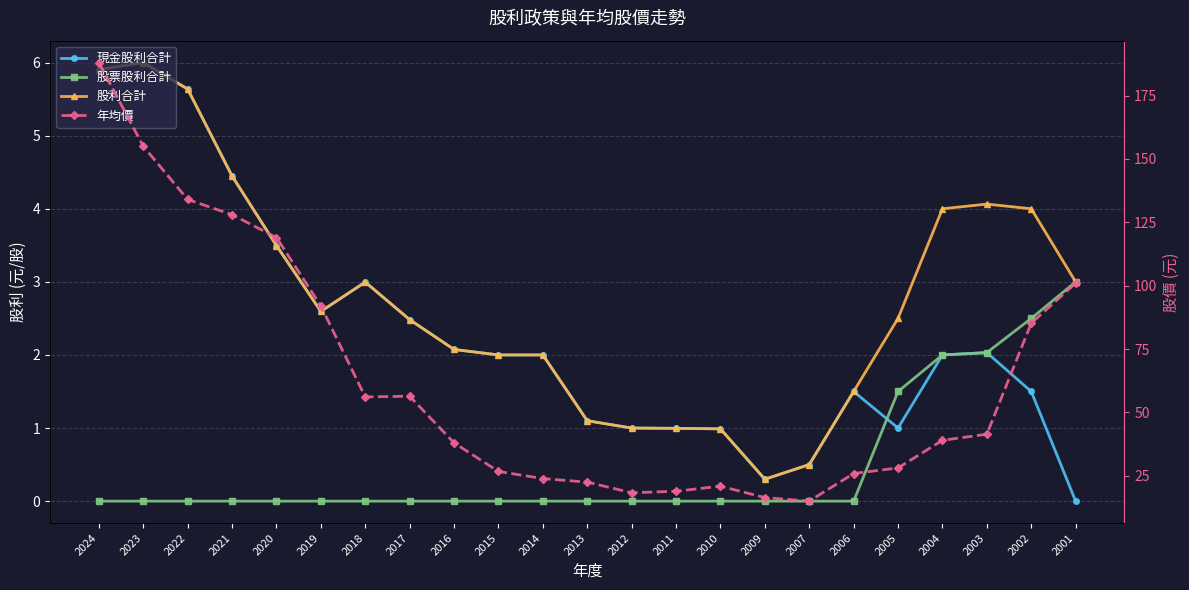

Reading left to right, transcribe all the data shown in this chart.

現金股利合計: 2024=5.9	2023=6.0	2022=5.6	2021=4.4	2020=3.5	2019=2.6	2018=3.0	2017=2.5	2016=2.1	2015=2.0	2014=2.0	2013=1.1	2012=1.0	2011=1.0	2010=1.0	2009=0.3	2007=0.5	2006=1.5	2005=1.0	2004=2.0	2003=2.0	2002=1.5	2001=0.0
股票股利合計: 2024=0.0	2023=0.0	2022=0.0	2021=0.0	2020=0.0	2019=0.0	2018=0.0	2017=0.0	2016=0.0	2015=0.0	2014=0.0	2013=0.0	2012=0.0	2011=0.0	2010=0.0	2009=0.0	2007=0.0	2006=0.0	2005=1.5	2004=2.0	2003=2.0	2002=2.5	2001=3.0
股利合計: 2024=5.9	2023=6.0	2022=5.6	2021=4.4	2020=3.5	2019=2.6	2018=3.0	2017=2.5	2016=2.1	2015=2.0	2014=2.0	2013=1.1	2012=1.0	2011=1.0	2010=1.0	2009=0.3	2007=0.5	2006=1.5	2005=2.5	2004=4.0	2003=4.1	2002=4.0	2001=3.0
年均價: 2024=188.0	2023=155.0	2022=134.0	2021=128.0	2020=119.0	2019=92.0	2018=56.1	2017=56.4	2016=38.0	2015=26.7	2014=23.9	2013=22.5	2012=18.3	2011=18.9	2010=20.9	2009=16.4	2007=15.0	2006=25.9	2005=28.1	2004=39.0	2003=41.4	2002=85.2	2001=101.0